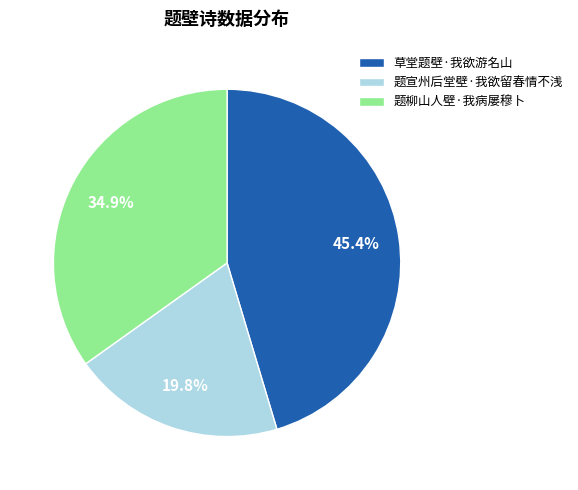

Combined, do 题宣州后堂壁·我欲留春情不浅 and 题柳山人壁·我病屡穆卜 account for over 50%?

Yes